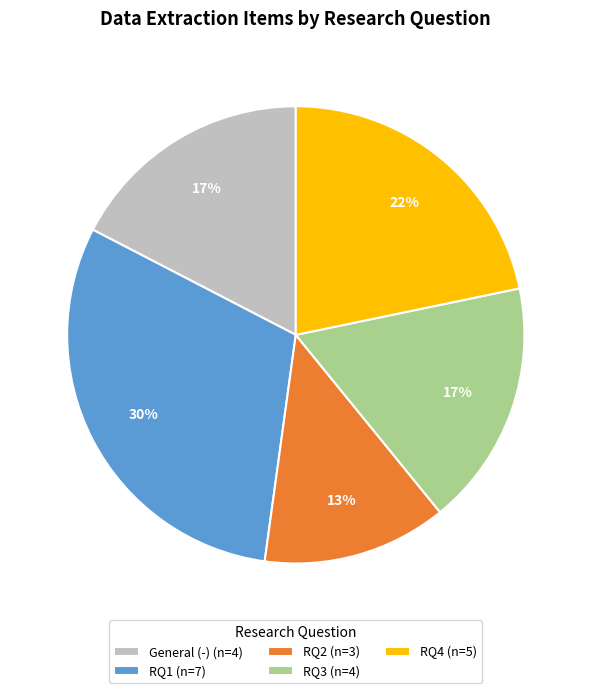

To the nearest percent, what portion does RQ4 (n=5) represent?

22%